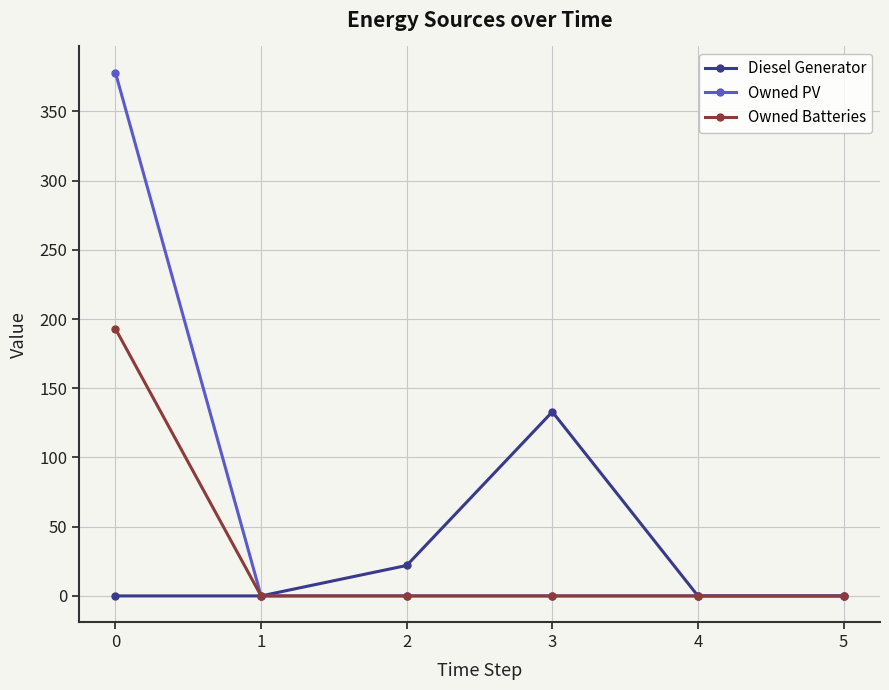

Reading left to right, list all the values displayed in this chart.

Diesel Generator: 0=0	1=0	2=22	3=133	4=0	5=0
Owned PV: 0=378	1=0	2=0	3=0	4=0	5=0
Owned Batteries: 0=193	1=0	2=0	3=0	4=0	5=0